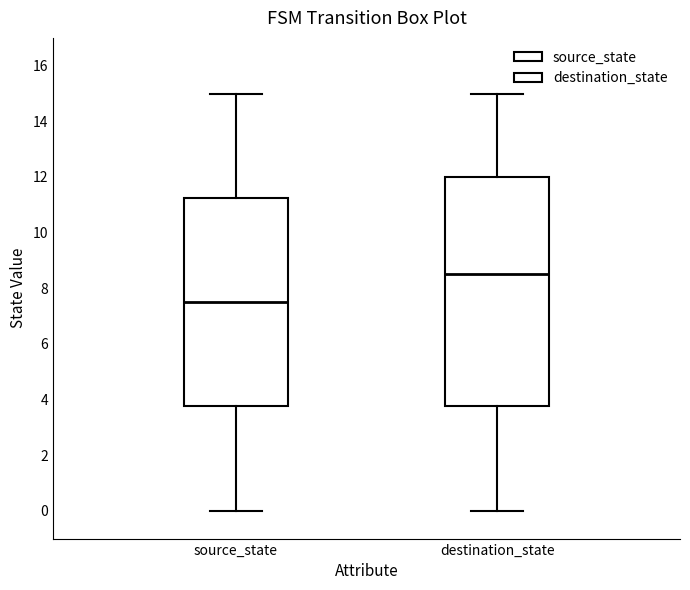

Which box's median line is the lowest?

source_state